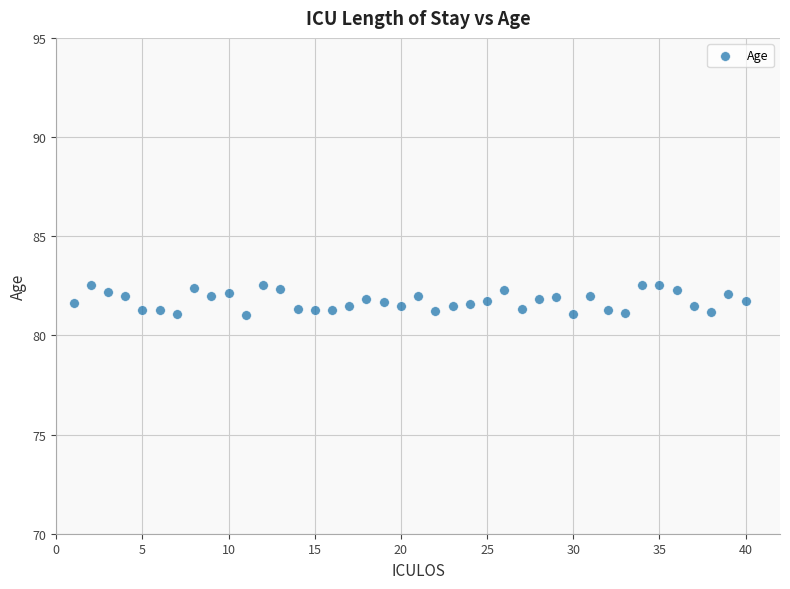

What is the range of X values (max minus min)?

39.0